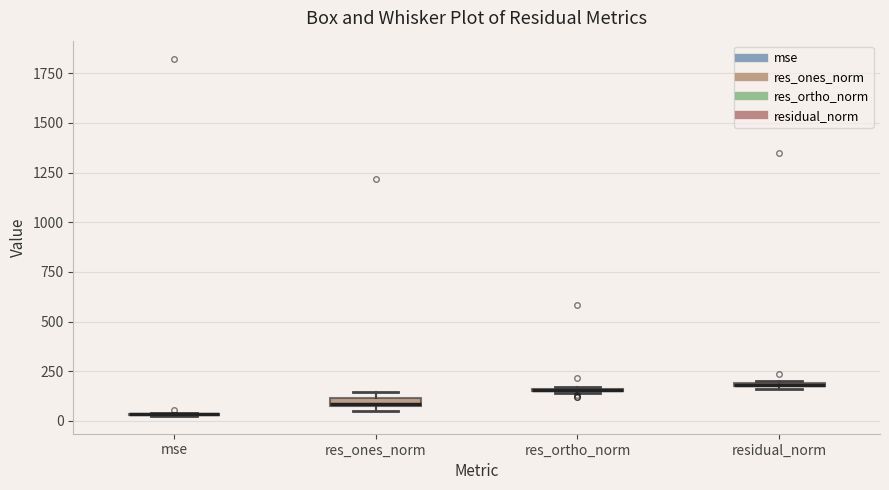

Where is the lower edge of the box for res_ones_norm on the y-axis? The values are not printed on the chart, so give them approximately, as read against the axis.

50